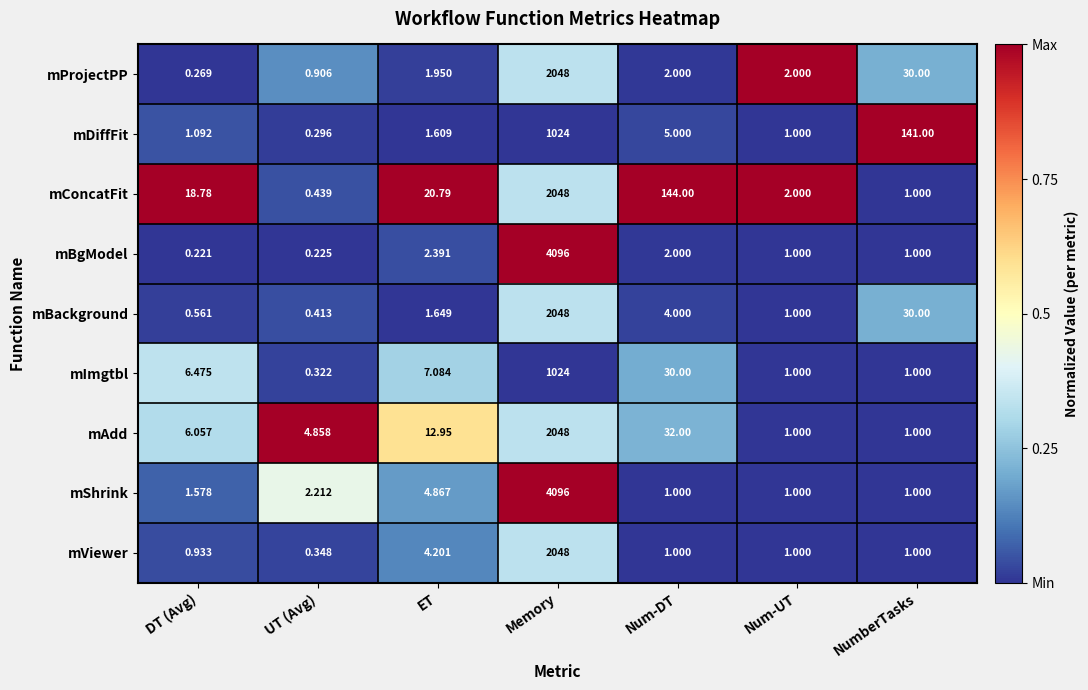

Rank the series at UT (Avg) from lowest to highest value.

mBgModel, mDiffFit, mImgtbl, mViewer, mBackground, mConcatFit, mProjectPP, mShrink, mAdd